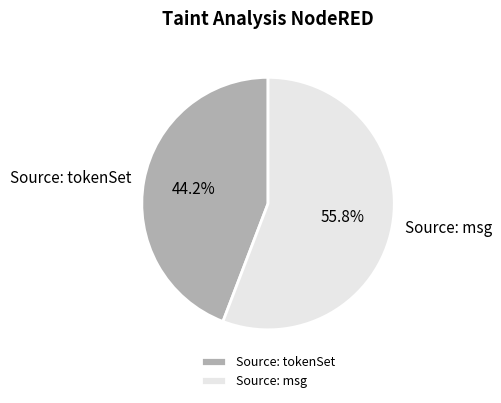

Is it true that Source: tokenSet is 44% of the pie?

True